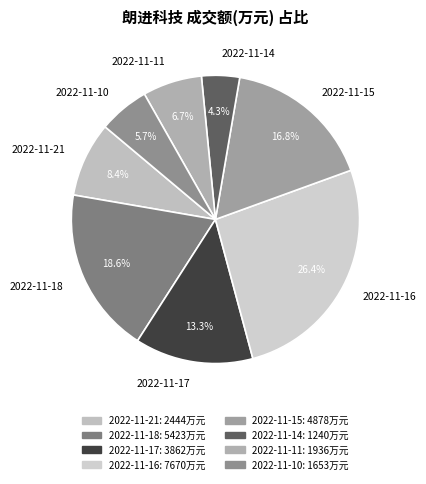

What portion of the pie excludes 2022-11-11?

93.3%